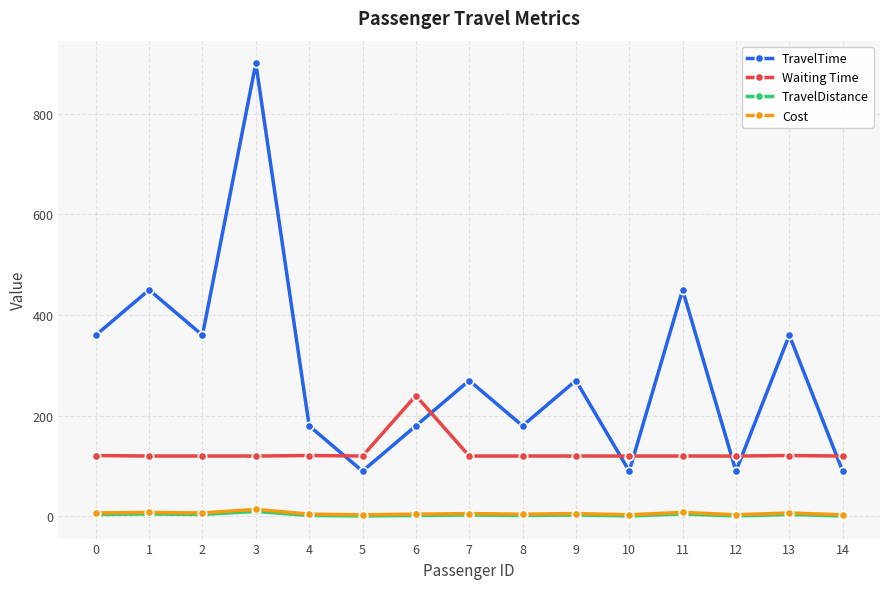

Is it true that Waiting Time equals 160.1 at 8?

False